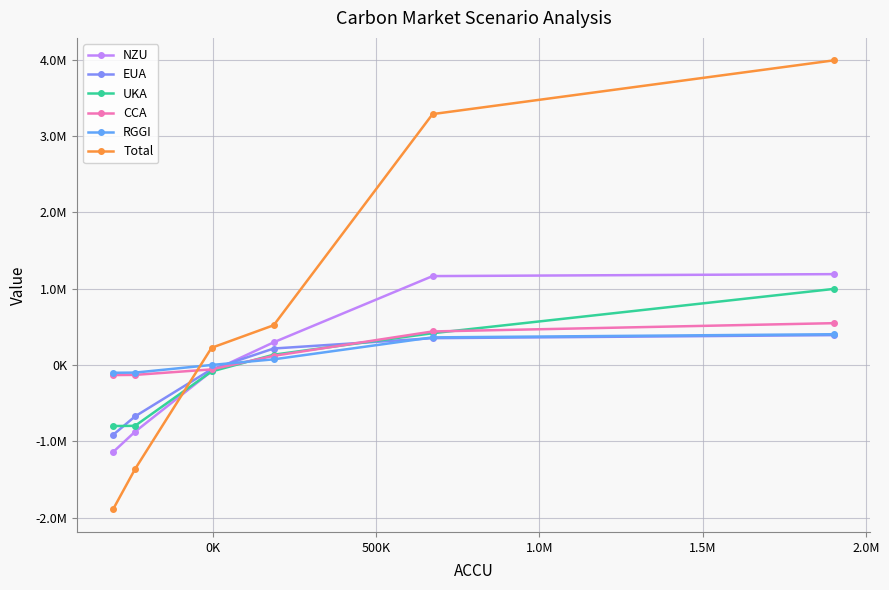

What is the smallest value displayed?

-1892116.2